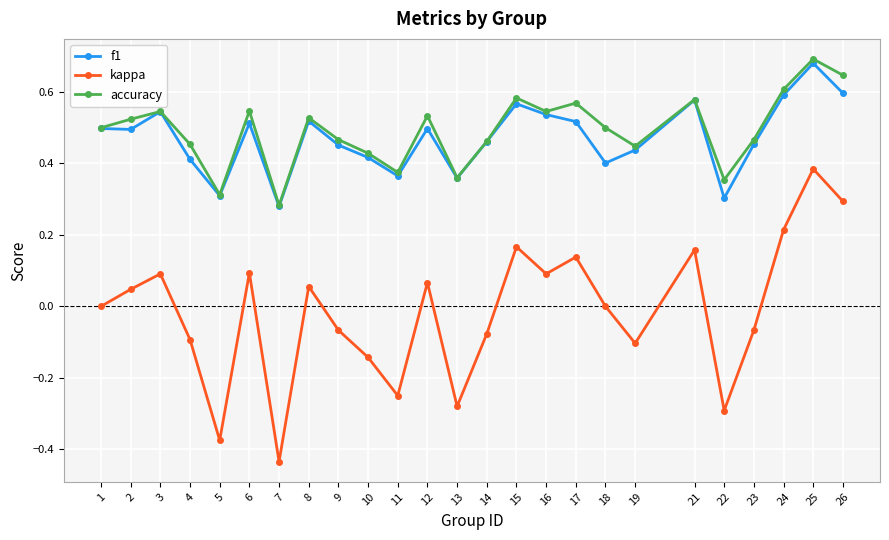

Is it true that f1 equals 0.4 at 13?

True